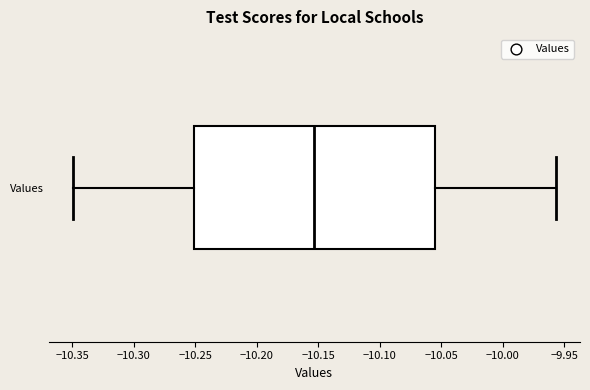

Transcribe this box plot: give where the median line is, the range the box spans, and where the two whiskers end, as read against the x-axis. The values are not printed on the chart, so give them approximately, as read against the axis.

median -10.155, box -10.250 to -10.055, whiskers -10.350 to -9.955